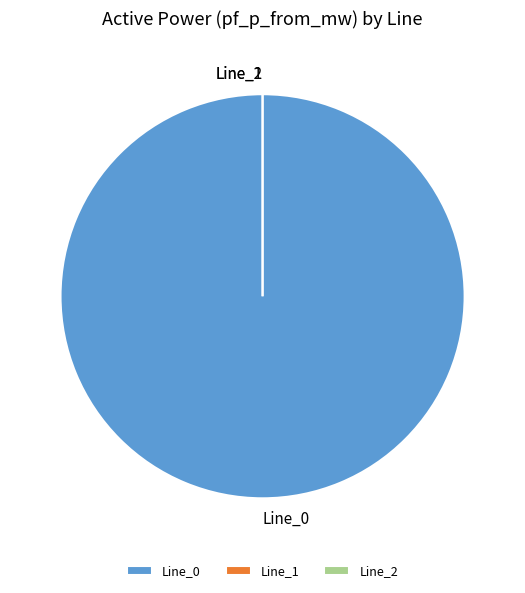

How many segments does this pie chart have?

3